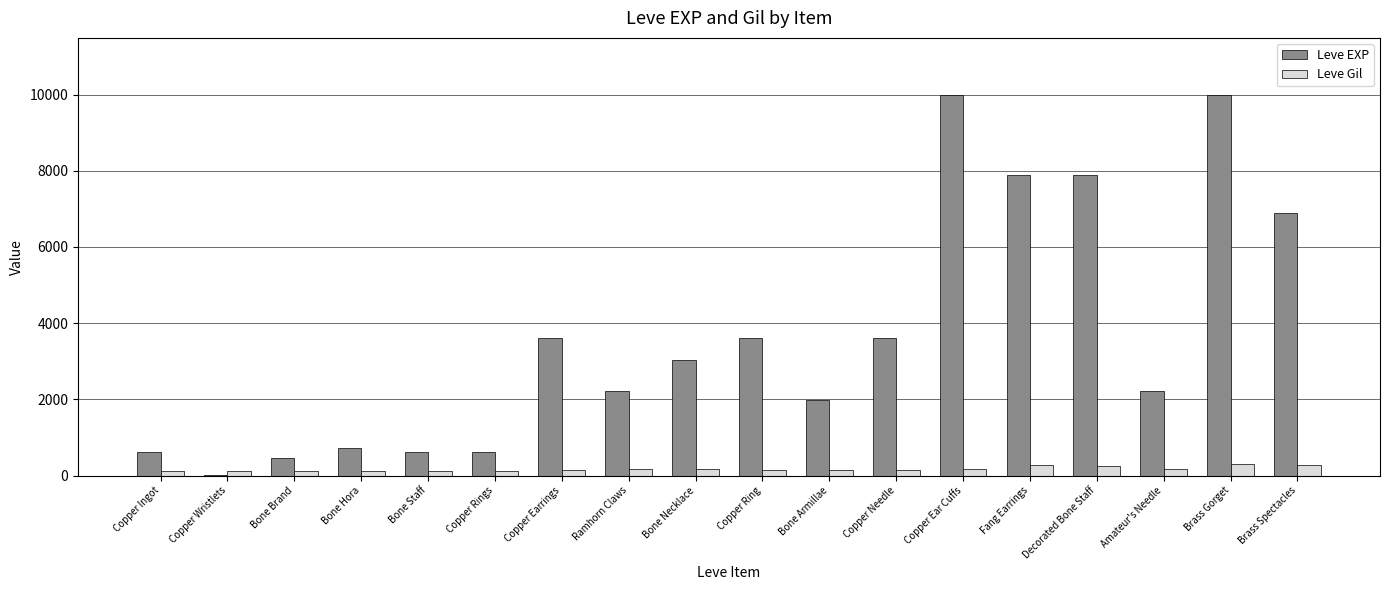

What is the maximum value for Leve EXP?

9990